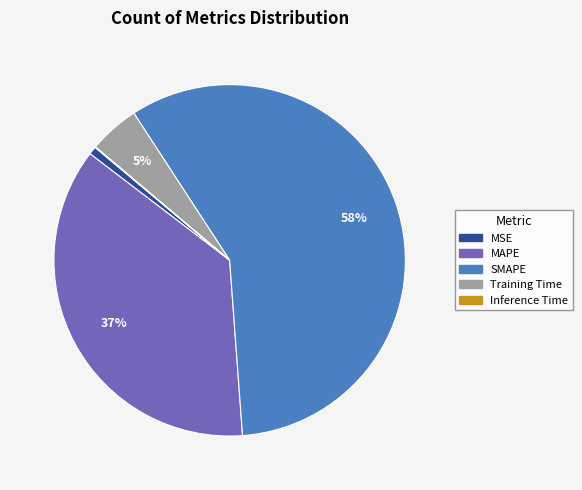

Is it true that SMAPE is 58% of the pie?

True